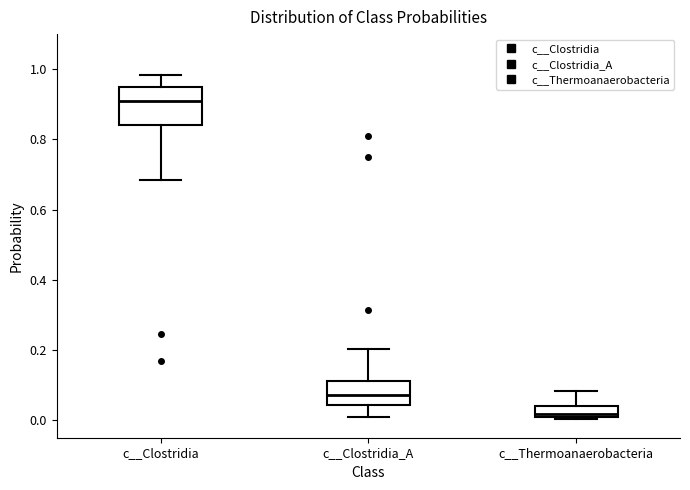

Reading left to right, transcribe this box plot: for each box, give where its median line is, the range the box spans, and where its two whiskers end, as read against the y-axis. The values are not printed on the chart, so give them approximately, as read against the axis.

c__Clostridia: median 0.90, box 0.84 to 0.94, whiskers 0.68 to 0.98
c__Clostridia_A: median 0.08, box 0.04 to 0.12, whiskers 0.02 to 0.20
c__Thermoanaerobacteria: median 0.02, box 0.00 to 0.04, whiskers 0.00 to 0.08